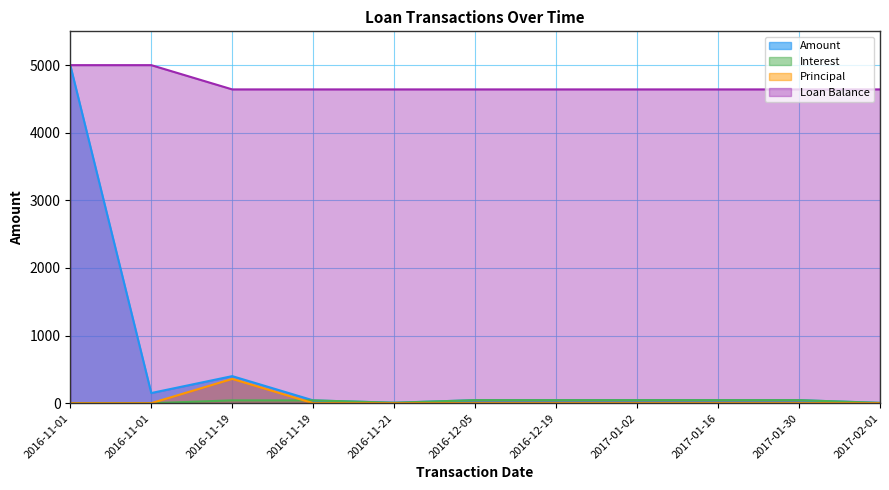

Which series has the largest range (max minus min)?

Amount